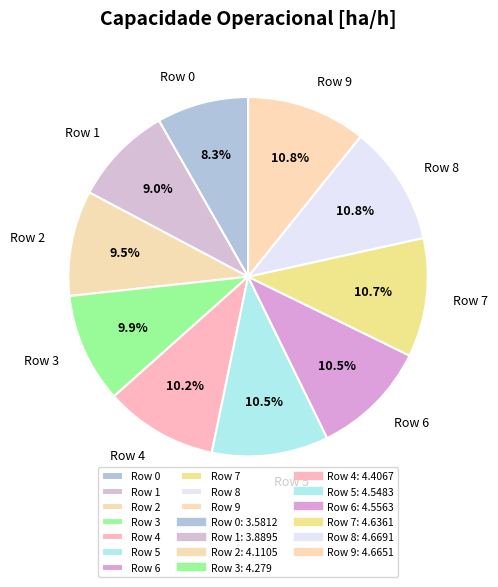

Count the number of slices in the pie.

10